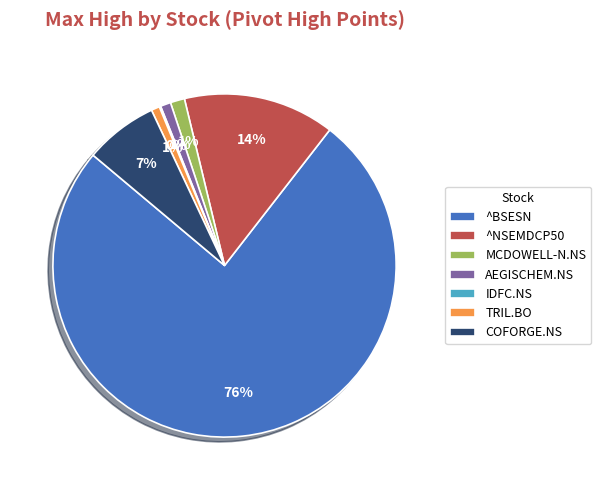

What is the majority slice?

^BSESN